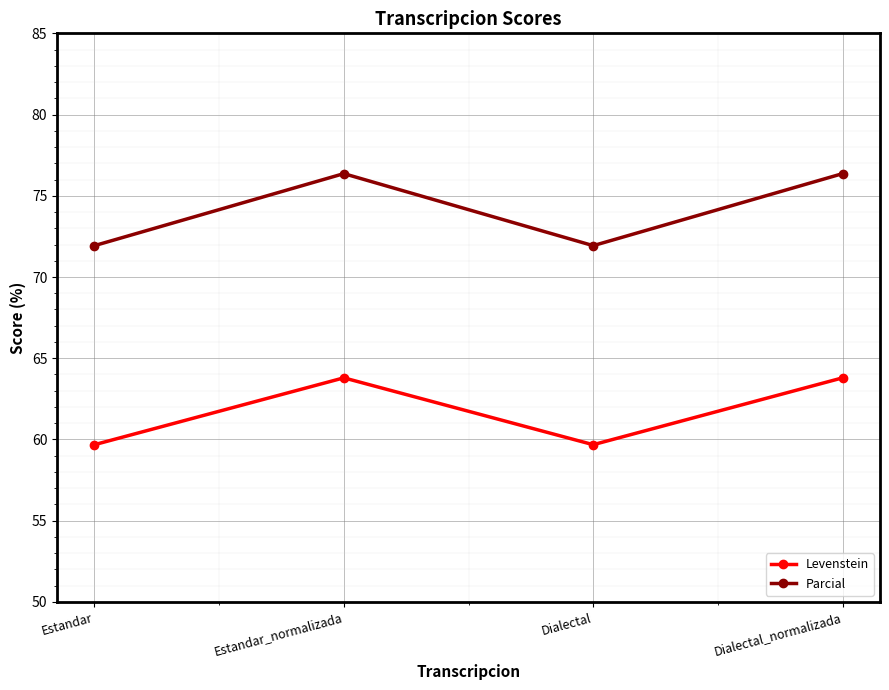

What position from the left is Dialectal_normalizada?

4